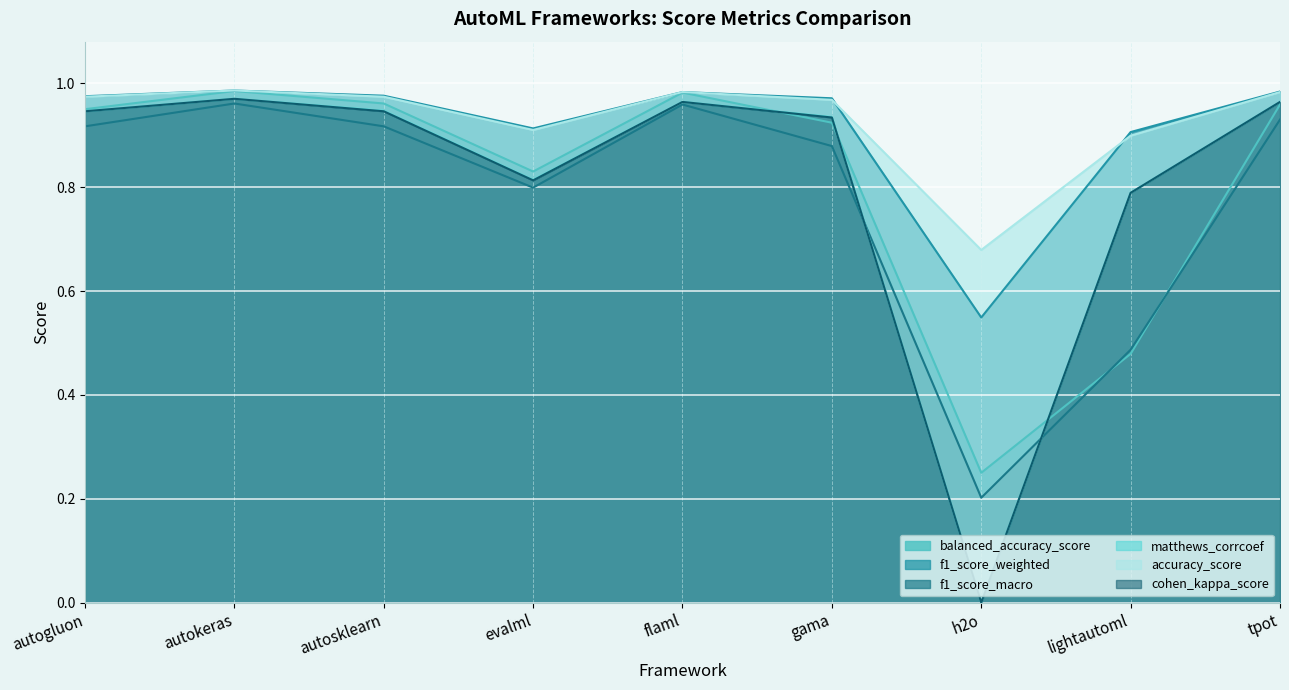

At autosklearn, list the series in order from largest to smallest.

f1_score_weighted, accuracy_score, balanced_accuracy_score, matthews_corrcoef, cohen_kappa_score, f1_score_macro